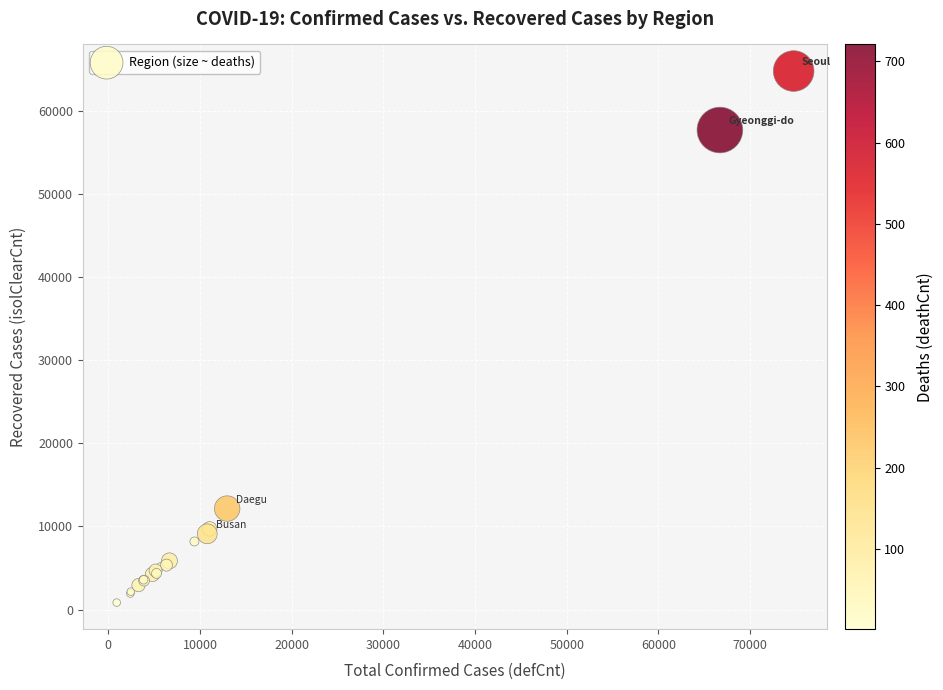

What Y value in the scatter plot is closest to 32817?

12152